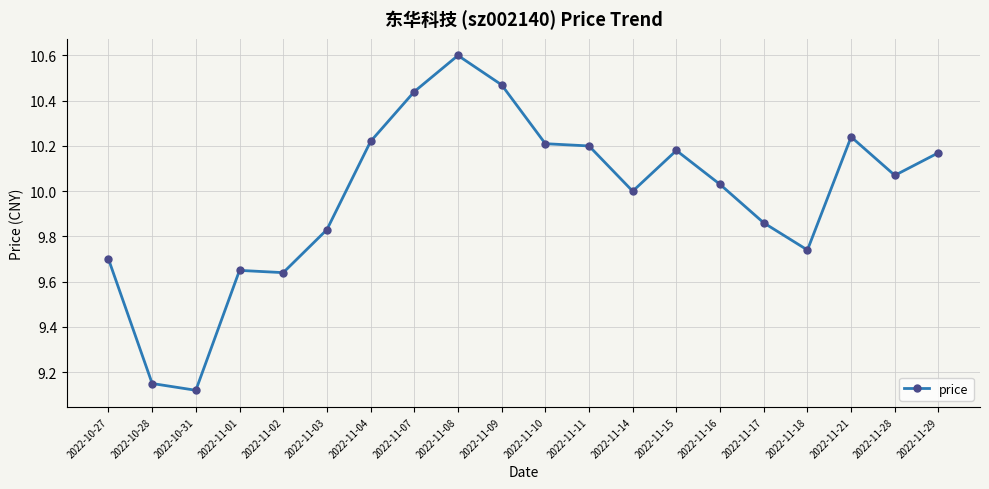

The value at 2022-11-16 is 10.0. True or false?

True